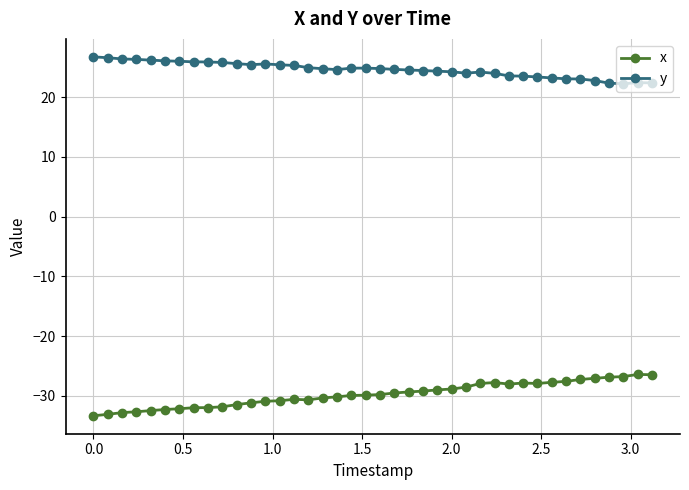

List the series in order of their overall mean, highest first.

y, x